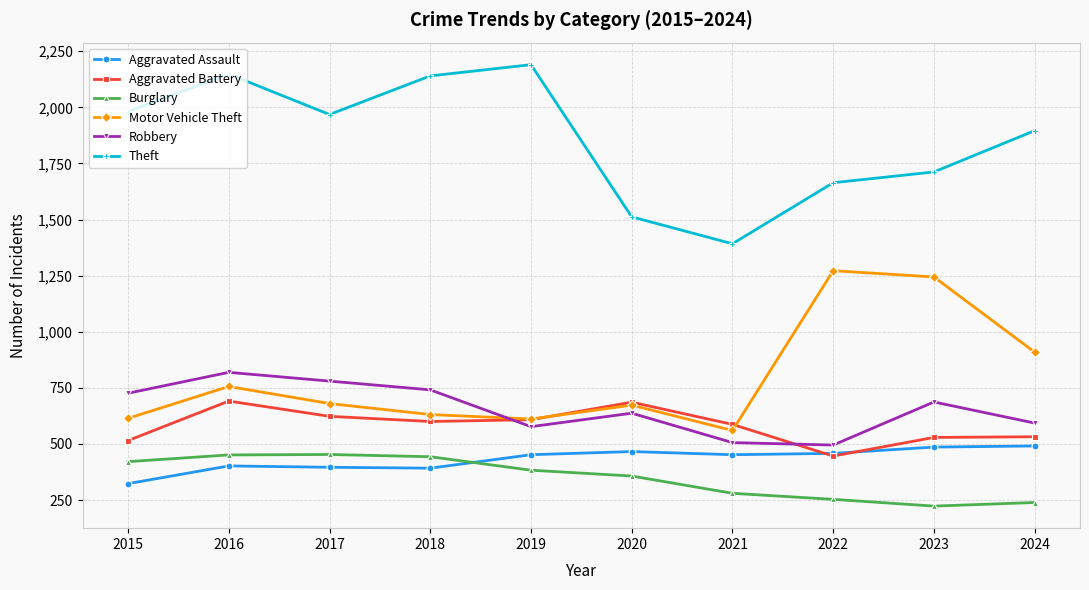

At which category is the sum across all series the highest?

2016